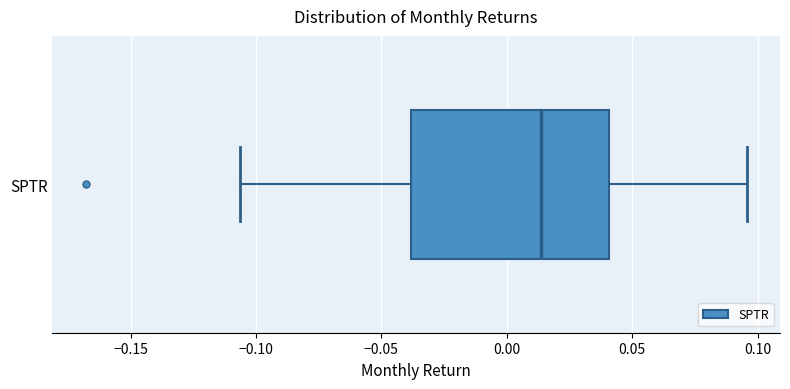

Transcribe this box plot: give where the median line is, the range the box spans, and where the two whiskers end, as read against the x-axis. The values are not printed on the chart, so give them approximately, as read against the axis.

median 0.015, box -0.040 to 0.040, whiskers -0.105 to 0.095